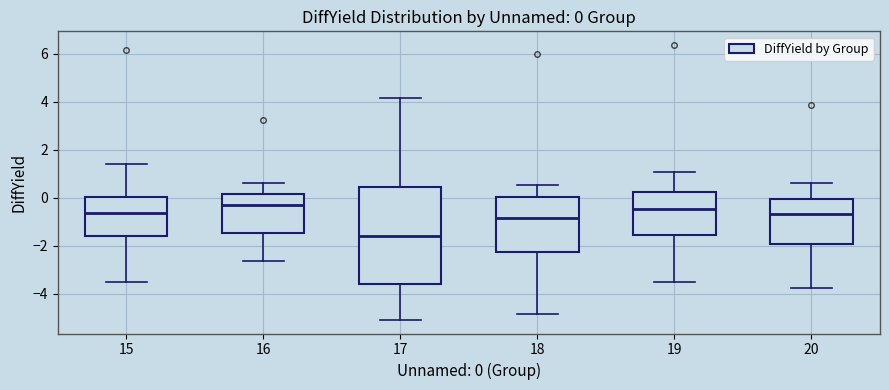

Comparing the boxes themselves (not the whiskers), which one is the tallest?

17